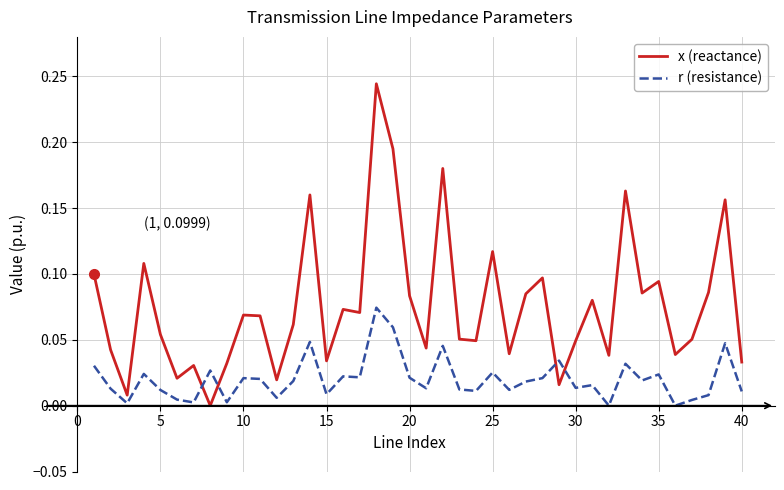

Rank the series by their average value, from lowest to highest.

r (resistance), x (reactance)